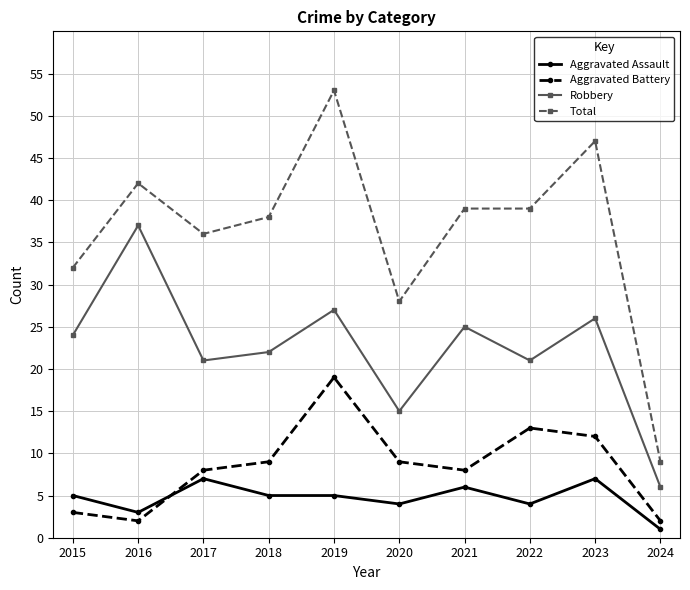

At which category is the sum across all series the highest?

2019